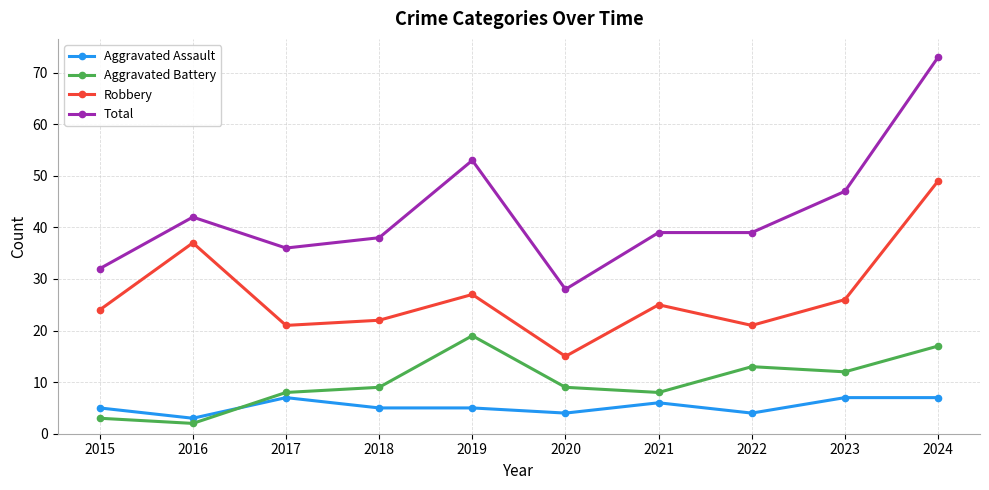

Which category has the highest value across all series?

2024